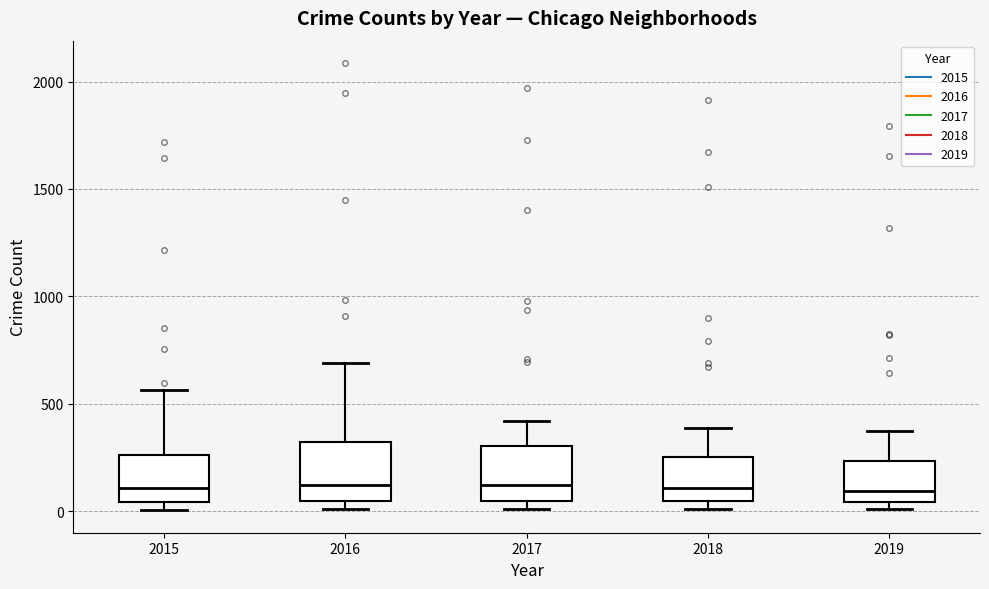

Reading left to right, transcribe this box plot: for each box, give where its median line is, the range the box spans, and where its two whiskers end, as read against the y-axis. The values are not printed on the chart, so give them approximately, as read against the axis.

2015: median 100, box 50 to 250, whiskers 0 to 550
2016: median 150, box 50 to 300, whiskers 0 to 700
2017: median 100, box 50 to 300, whiskers 0 to 400
2018: median 100, box 50 to 250, whiskers 0 to 400
2019: median 100, box 50 to 250, whiskers 0 to 400